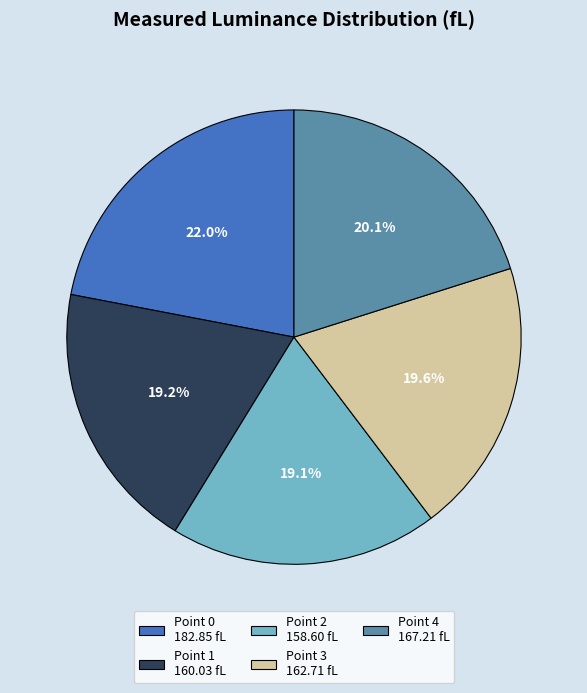

Approximately how many times larger is the value at Point 2 compared to Point 1?

1.0